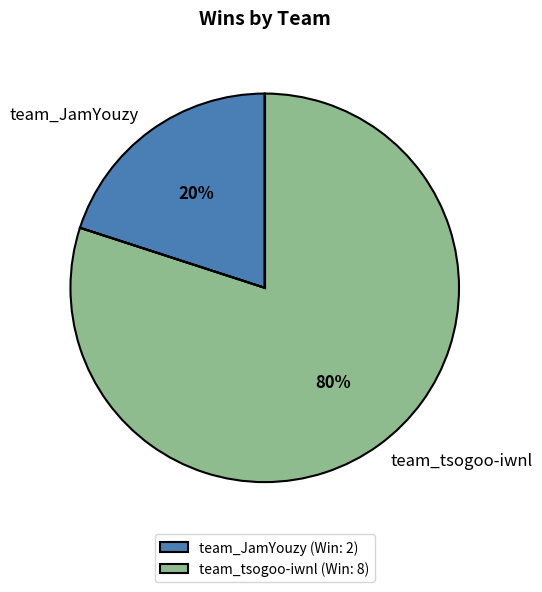

To the nearest percent, what portion does team_JamYouzy represent?

20%